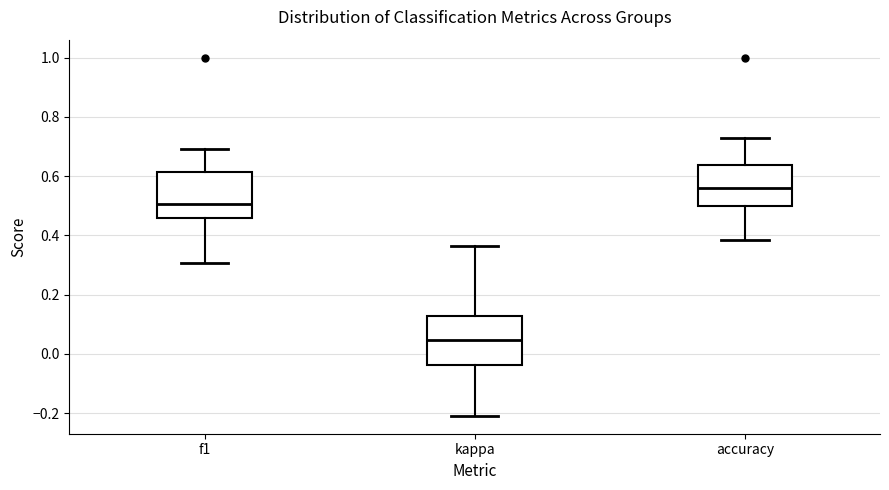

Where does the lower whisker of the box for kappa end on the y-axis? The values are not printed on the chart, so give them approximately, as read against the axis.

-0.20